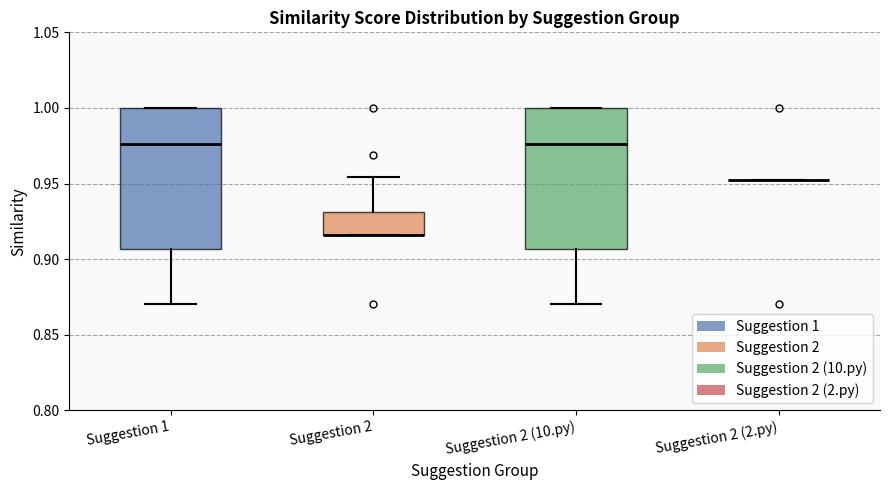

Reading left to right, transcribe this box plot: for each box, give where its median line is, the range the box spans, and where its two whiskers end, as read against the y-axis. The values are not printed on the chart, so give them approximately, as read against the axis.

Suggestion 1: median 0.975, box 0.905 to 1.000, whiskers 0.870 to 1.000
Suggestion 2: median 0.915 (drawn on the box's lower edge), box 0.915 to 0.930, whiskers 0.915 to 0.955
Suggestion 2 (10.py): median 0.975, box 0.905 to 1.000, whiskers 0.870 to 1.000
Suggestion 2 (2.py): box collapsed to a line at 0.955, whiskers 0.955 to 0.955